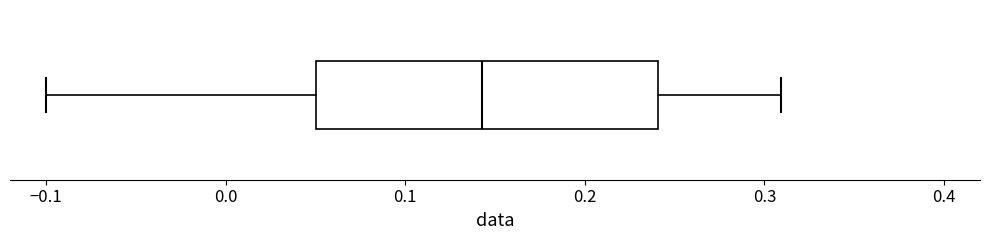

Where does the left whisker of the box end on the x-axis? The values are not printed on the chart, so give them approximately, as read against the axis.

-0.10